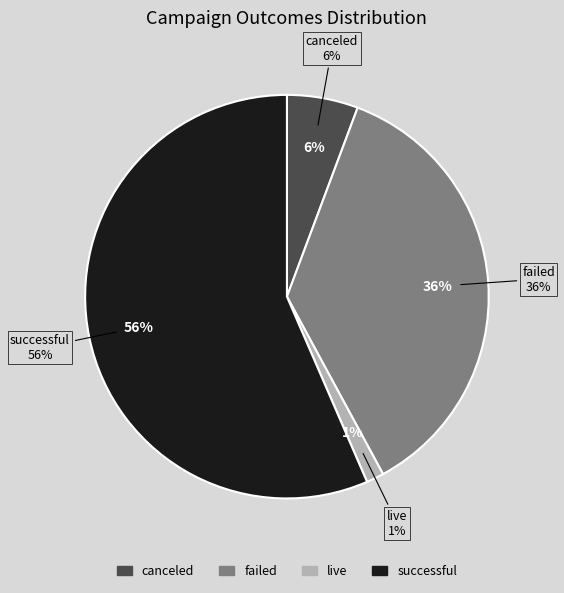

To the nearest percent, what is the average slice percentage?

25%